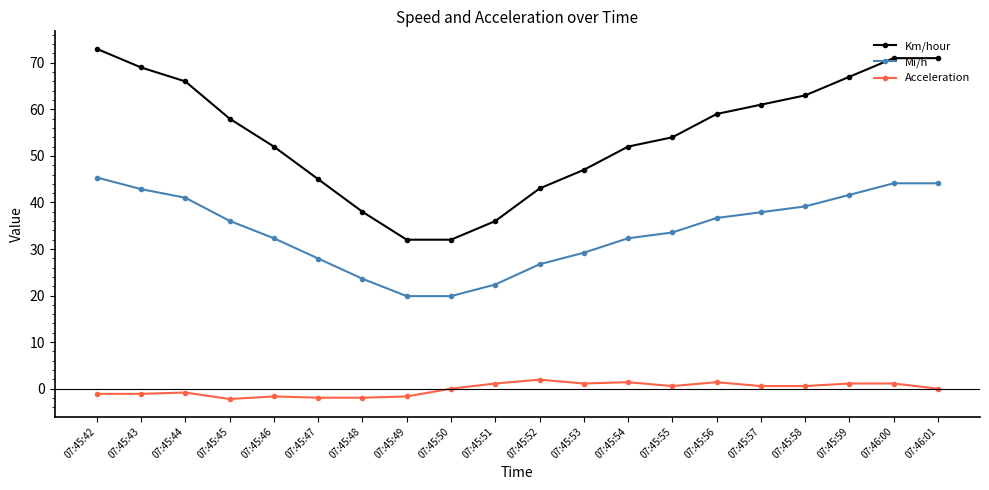

What is the difference between the second highest and second lowest values in the Mi/h series?

24.2